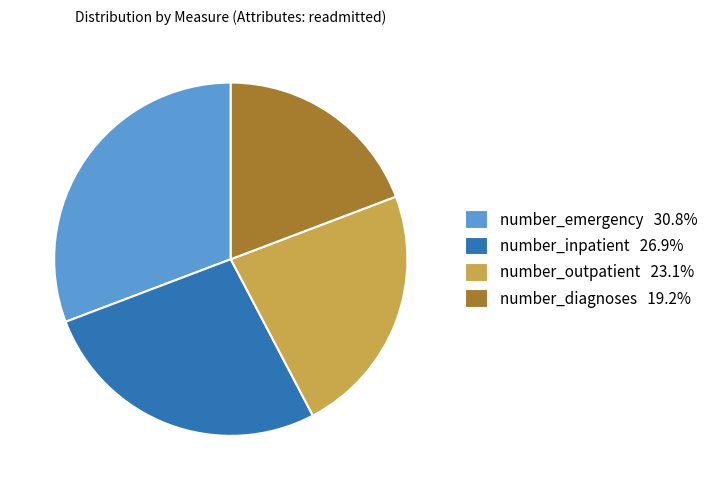

What is the smallest slice in the pie chart?

number_diagnoses